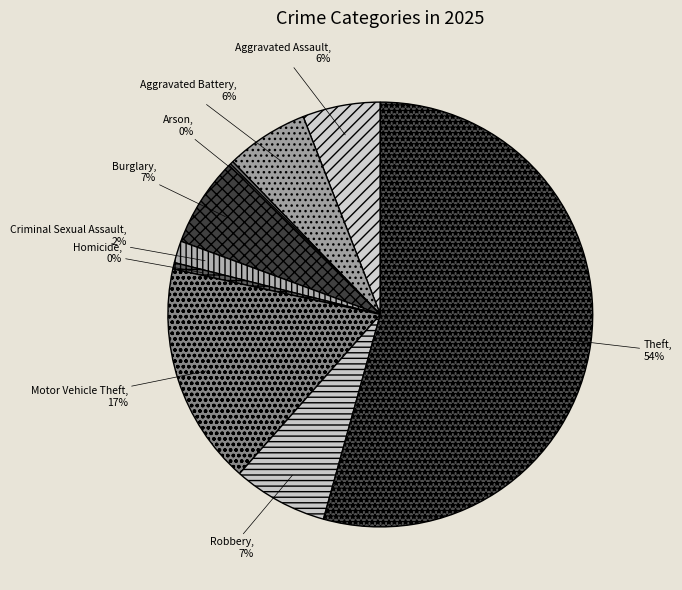

What is the majority slice?

Theft